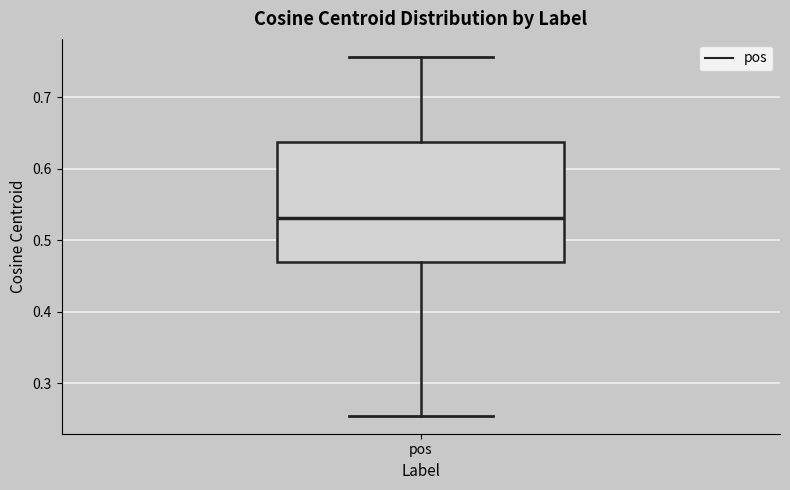

Where is the upper edge of the box for pos on the y-axis? The values are not printed on the chart, so give them approximately, as read against the axis.

0.64